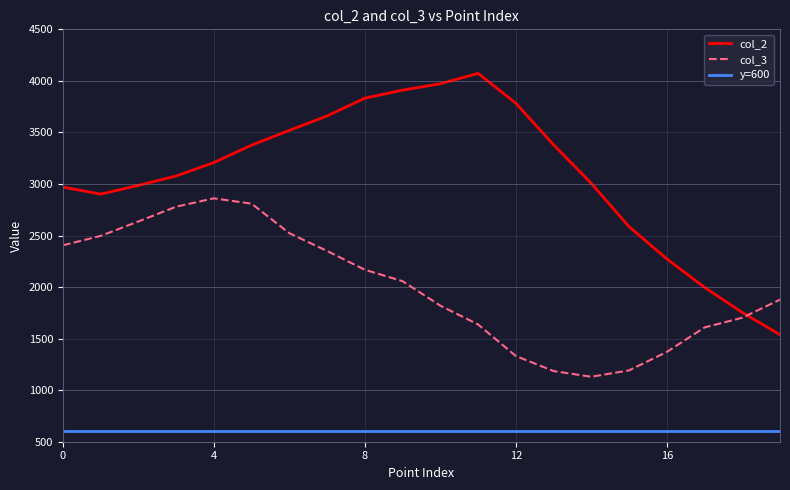

What is the total value across all series at Pt-3?

5857.0